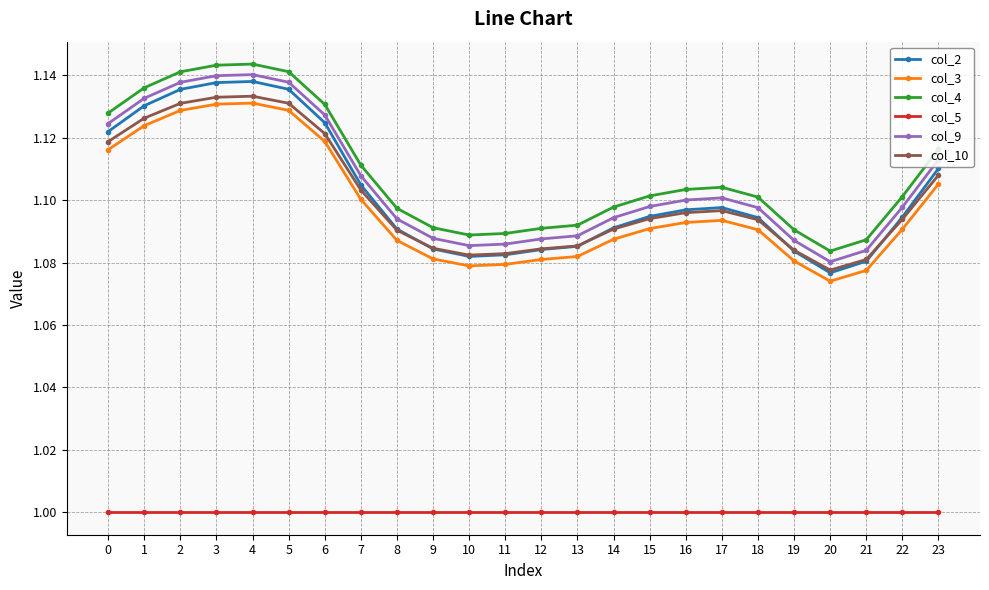

The col_9 series shows 1.1 at 13. True or false?

True